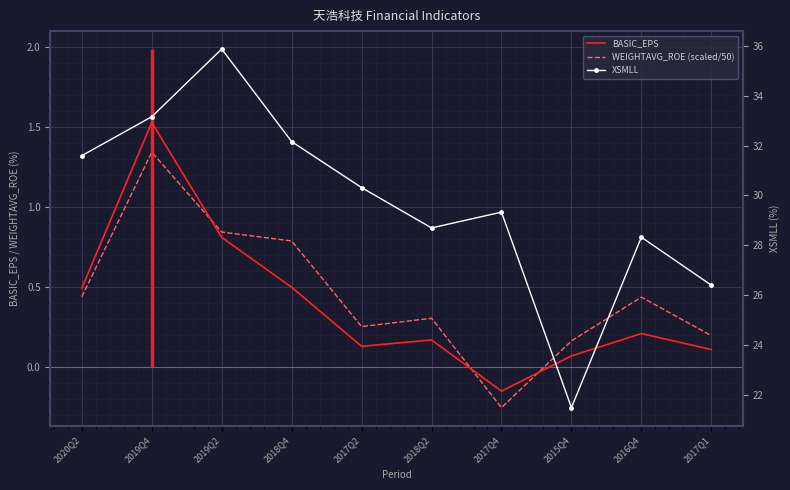

How many values in BASIC_EPS are above zero?

9